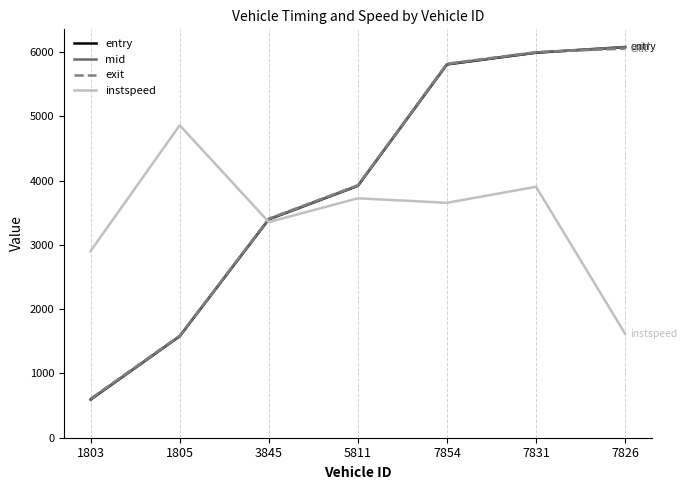

At how many categories does at least one series exceed 1511?

7